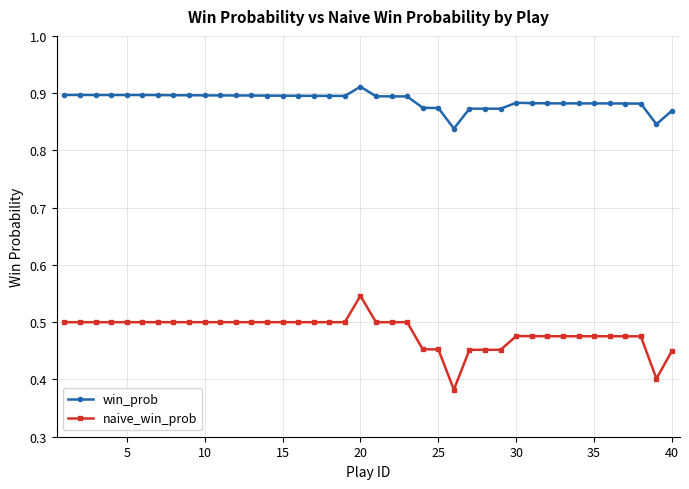

True or false: win_prob and naive_win_prob intersect in this chart.

False